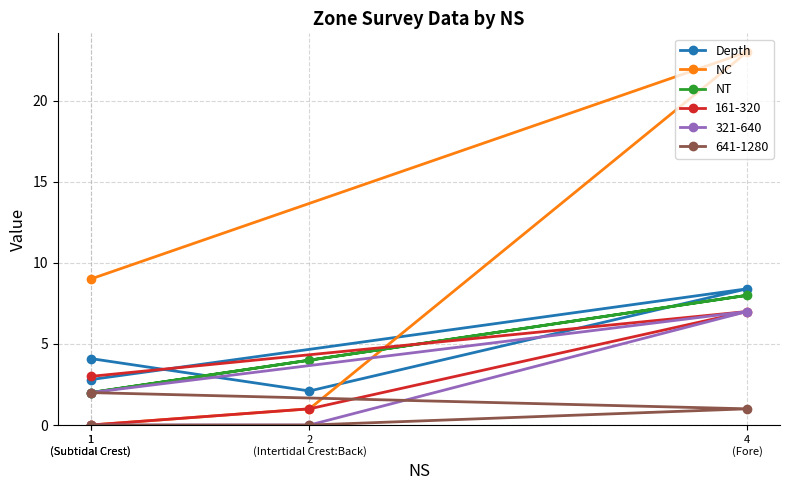

What value does the Depth series have at 2
(Intertidal Crest:Back)?

2.1